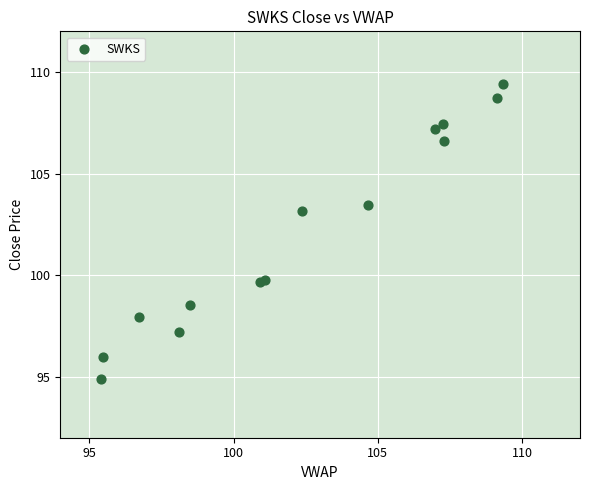

What is the range of X values (max minus min)?

13.9